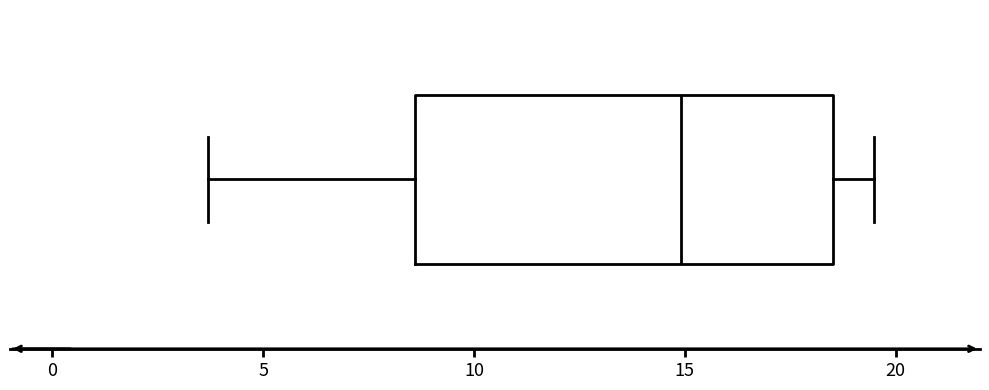

Where does the median line of the box sit on the x-axis? The values are not printed on the chart, so give them approximately, as read against the axis.

15.0